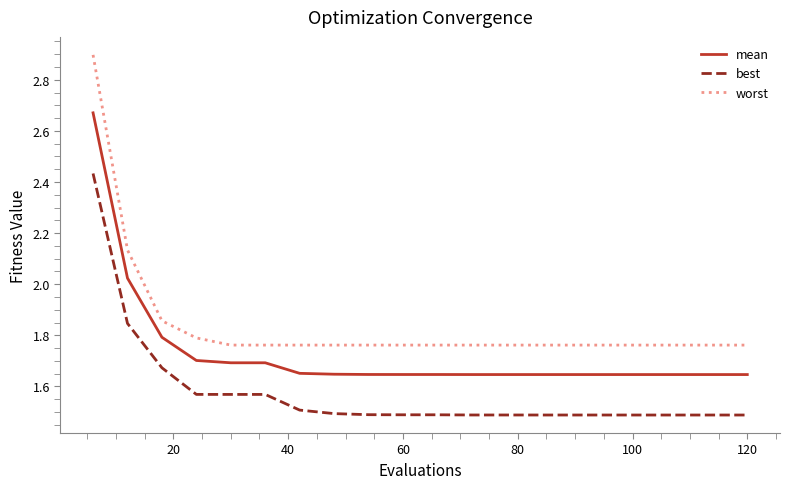

What is the minimum value shown in the chart?

1.5